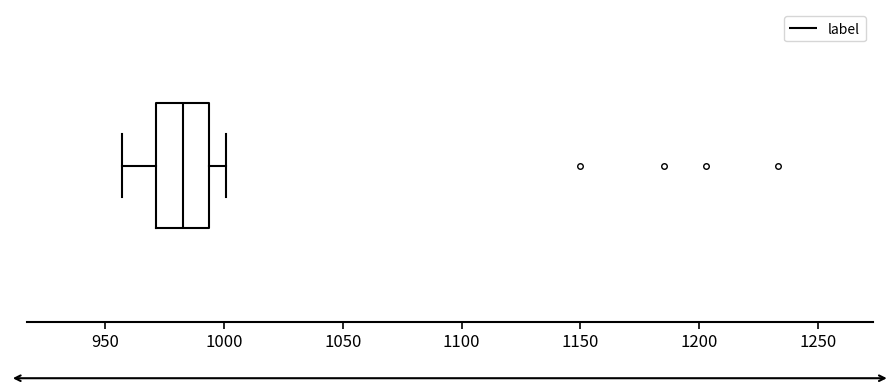

Transcribe this box plot: give where the median line is, the range the box spans, and where the two whiskers end, as read against the x-axis. The values are not printed on the chart, so give them approximately, as read against the axis.

median 985, box 970 to 995, whiskers 955 to 1000